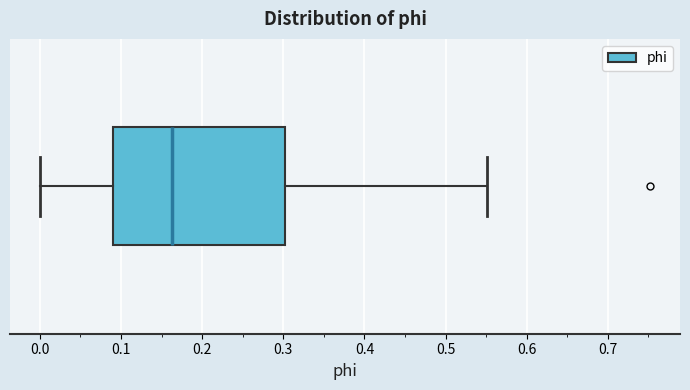

Where does the median line of the box sit on the x-axis? The values are not printed on the chart, so give them approximately, as read against the axis.

0.16